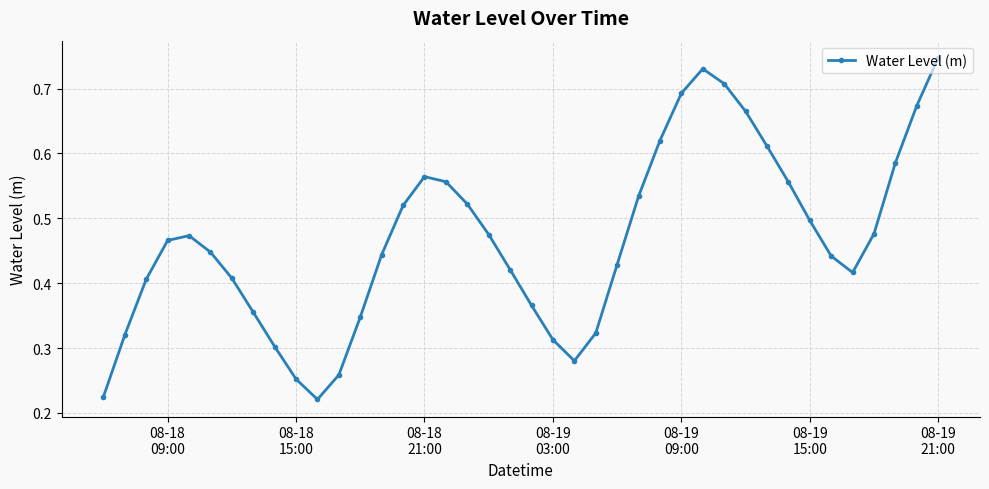

How many points are higher than both their immediate neighbors (excluding endpoints)?

3